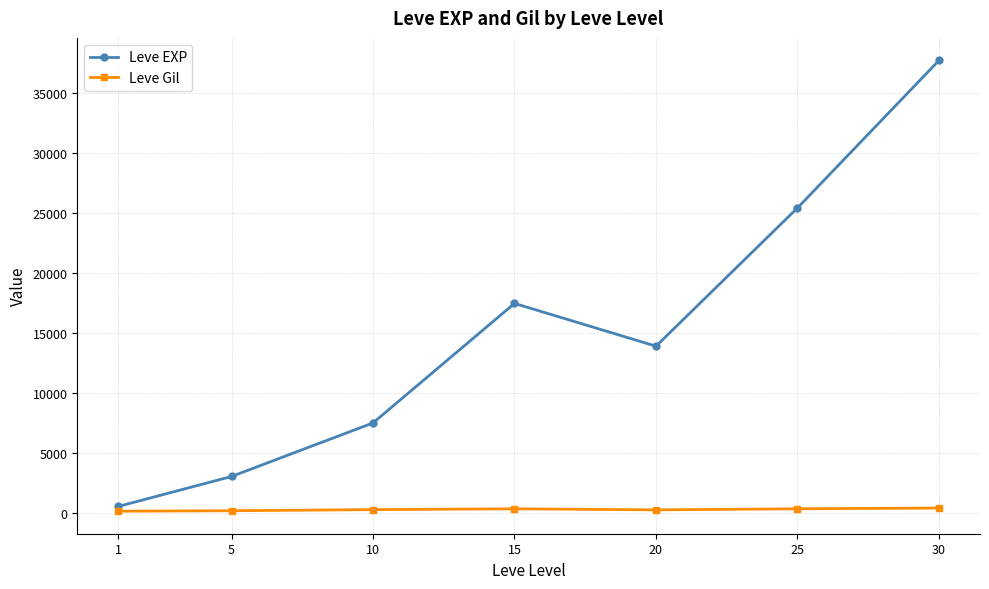

What is the average value of the Leve EXP series?

15062.9